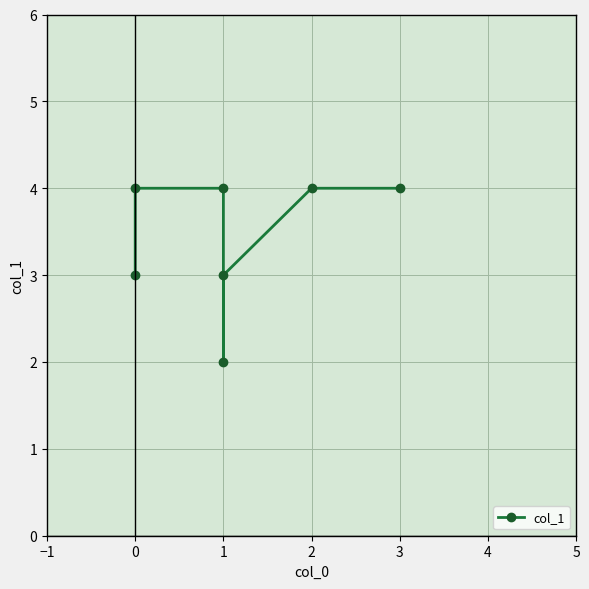

Where is the first local minimum?

1